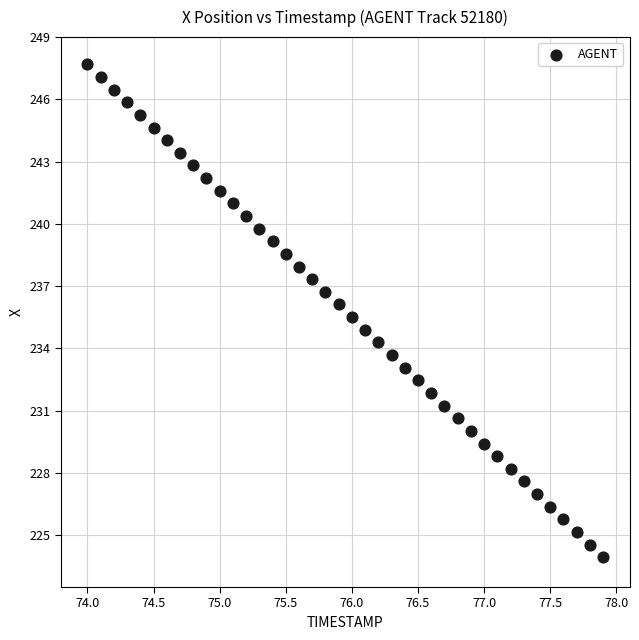

What is the range of X values (max minus min)?

3.9